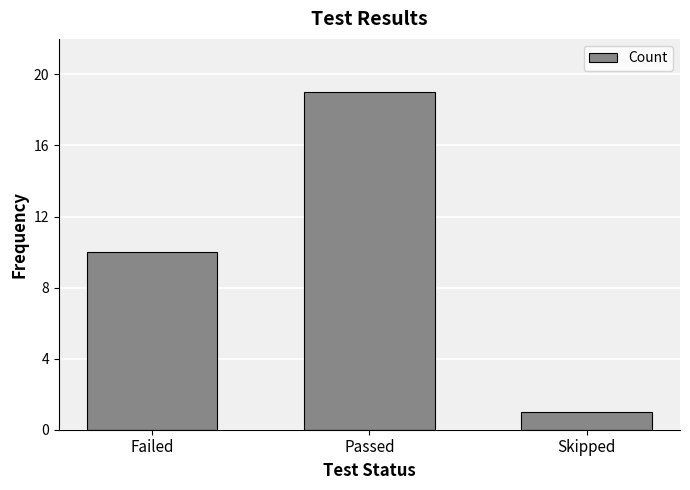

Reading left to right, extract all data points from this chart.

10	19	1